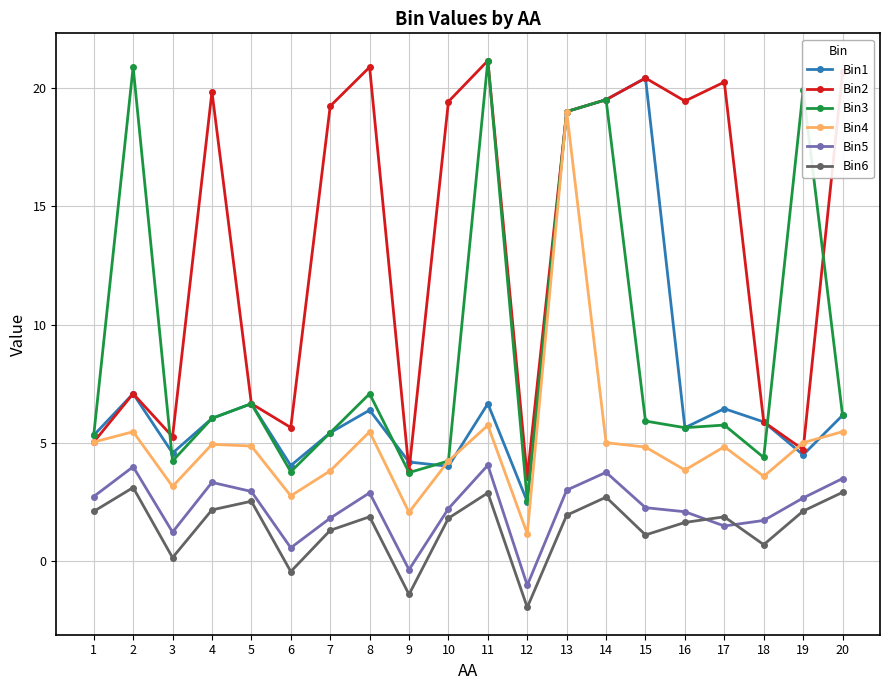

Is the value of Bin2 at 10 greater than the value of Bin1 at 5?

Yes